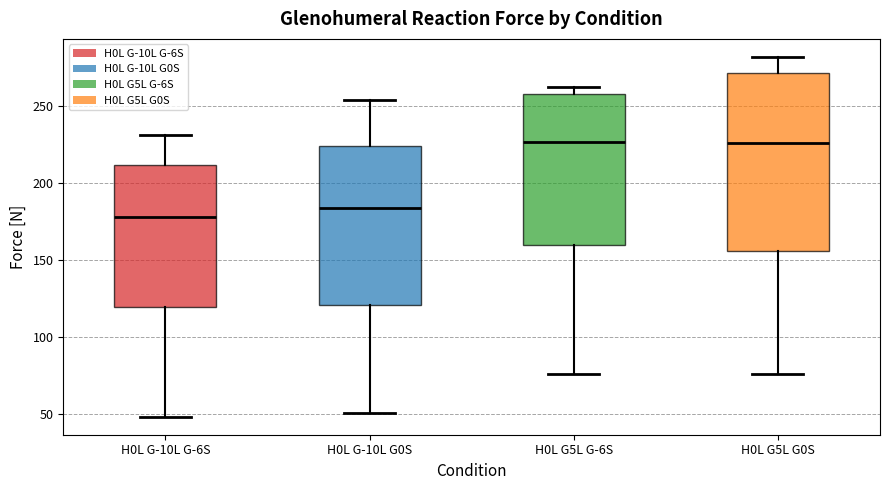

Comparing the boxes themselves (not the whiskers), which one is the tallest?

H0L G5L G0S